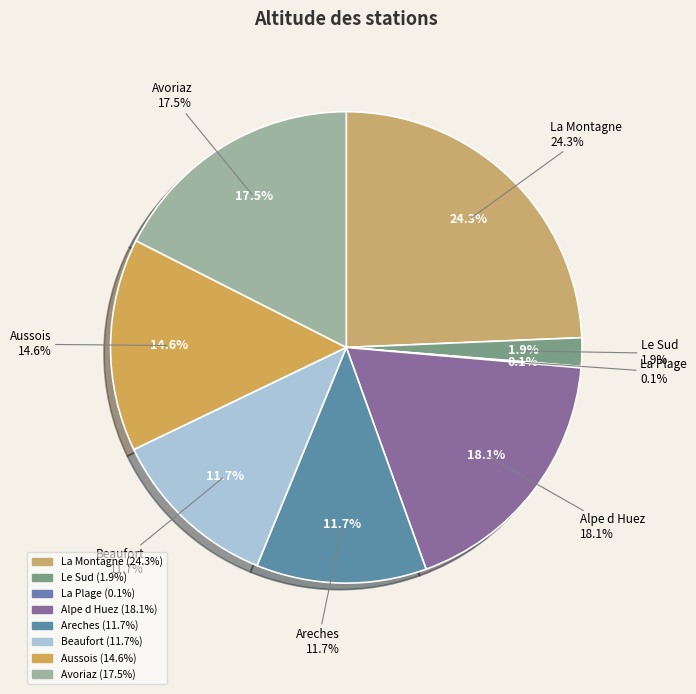

How many slices are in this pie chart?

8